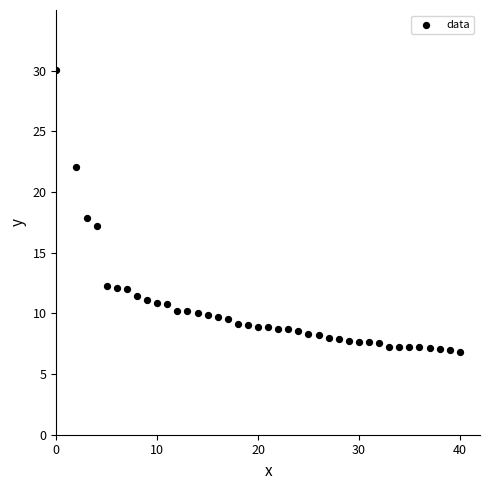

What is the range of X values (max minus min)?

40.0